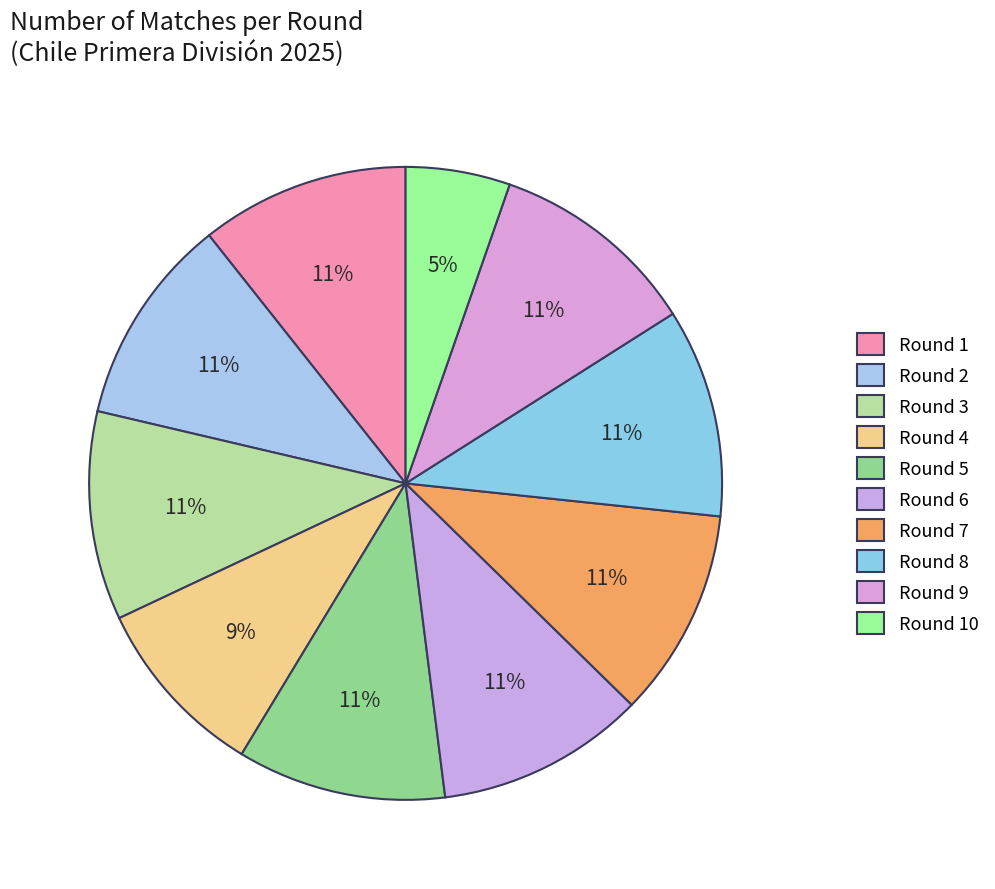

Count the number of slices in the pie.

10